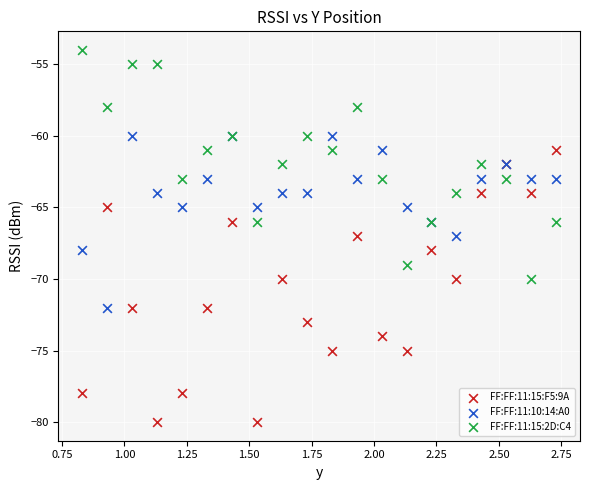

Which series reaches the minimum Y coordinate?

FF:FF:11:15:F5:9A